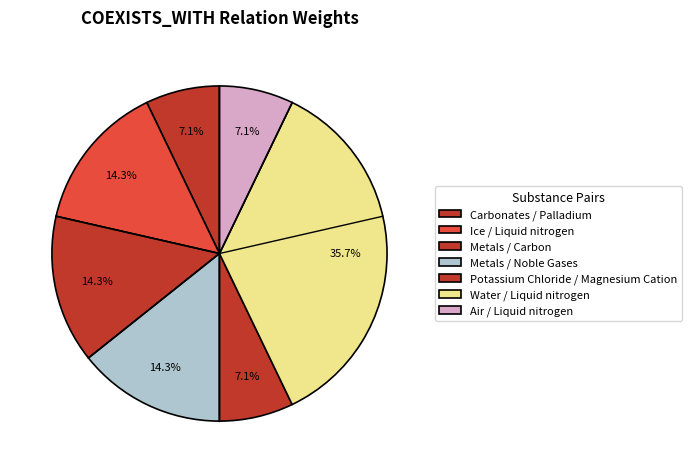

To the nearest percent, what is the difference between the largest and smallest slice percentages?

29%